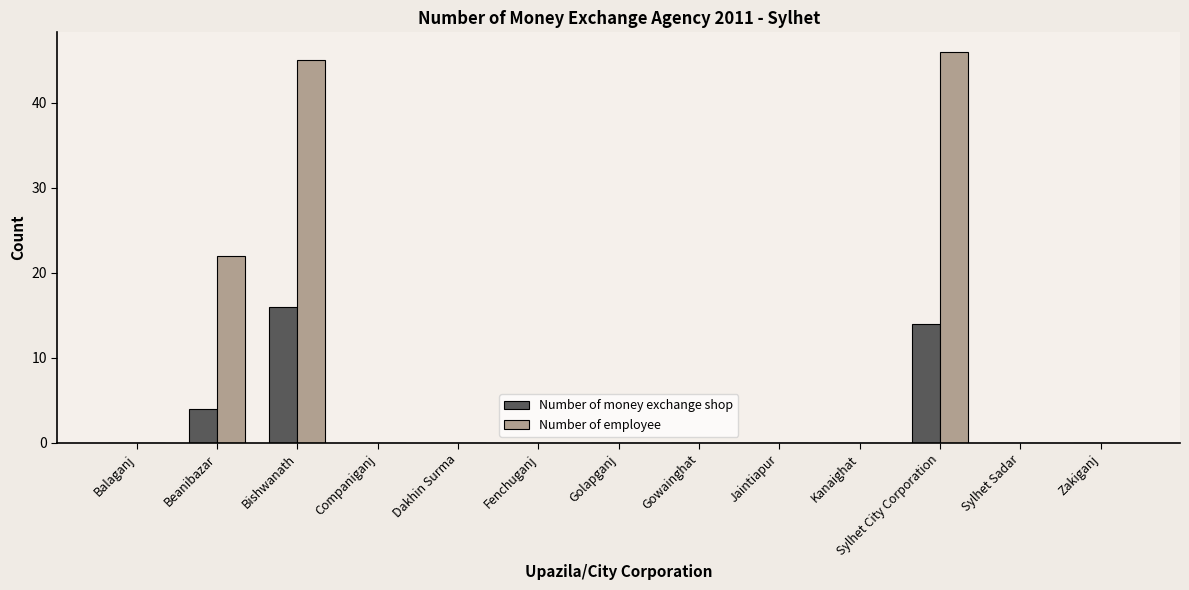

Reading left to right, extract all data points from this chart.

Number of money exchange shop: Balaganj=0	Beanibazar=4	Bishwanath=16	Companiganj=0	Dakhin Surma=0	Fenchuganj=0	Golapganj=0	Gowainghat=0	Jaintiapur=0	Kanaighat=0	Sylhet City Corporation=14	Sylhet Sadar=0	Zakiganj=0
Number of employee: Balaganj=0	Beanibazar=22	Bishwanath=45	Companiganj=0	Dakhin Surma=0	Fenchuganj=0	Golapganj=0	Gowainghat=0	Jaintiapur=0	Kanaighat=0	Sylhet City Corporation=46	Sylhet Sadar=0	Zakiganj=0